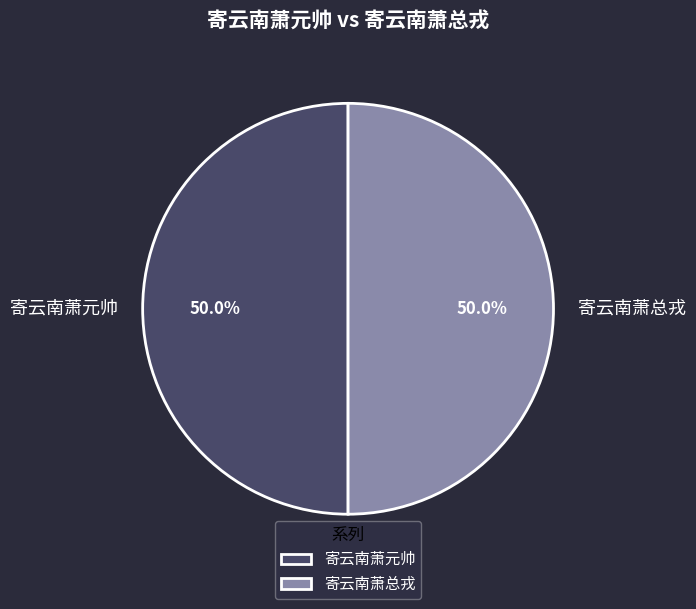

Count the number of slices in the pie.

2